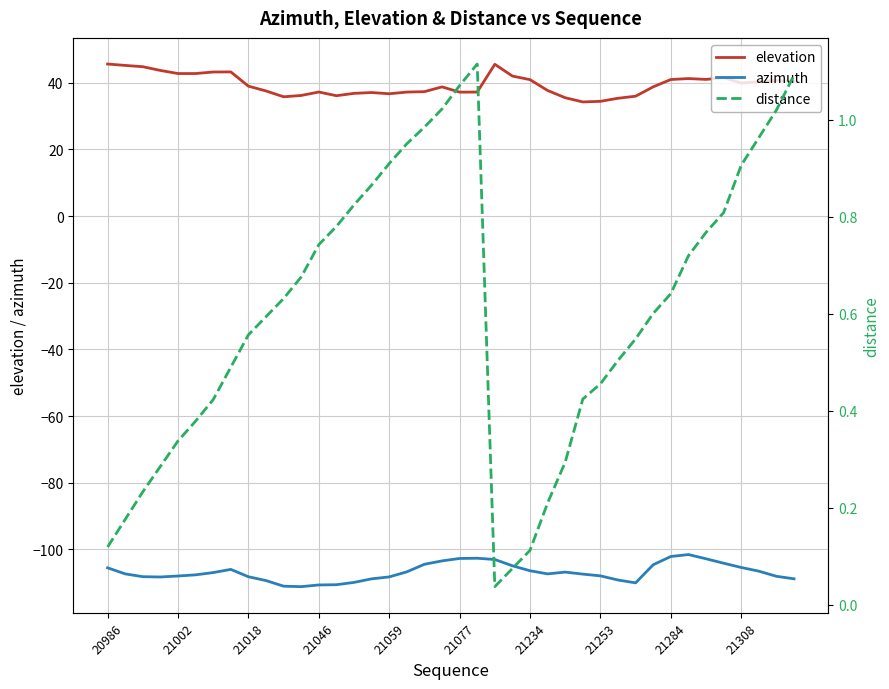

What value does the elevation series have at 10?

35.8